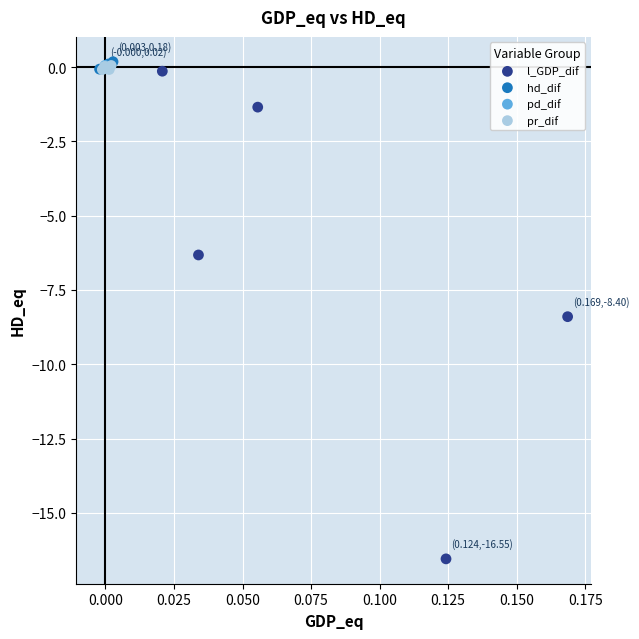

Which series has the widest spread of Y values?

l_GDP_dif